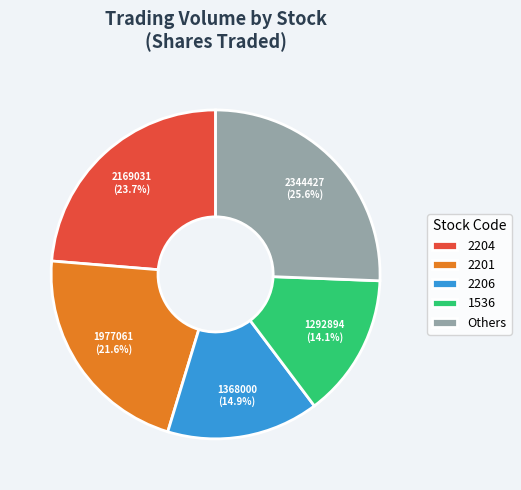

True or false: 2206 accounts for 15% of the total.

True